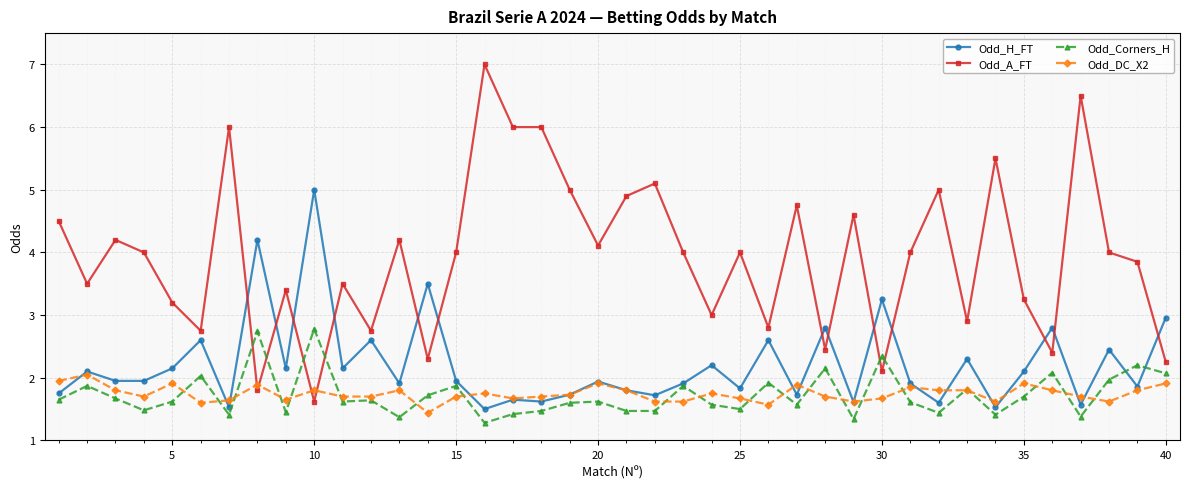

True or false: Odd_A_FT has more than 1 interior local peaks.

True